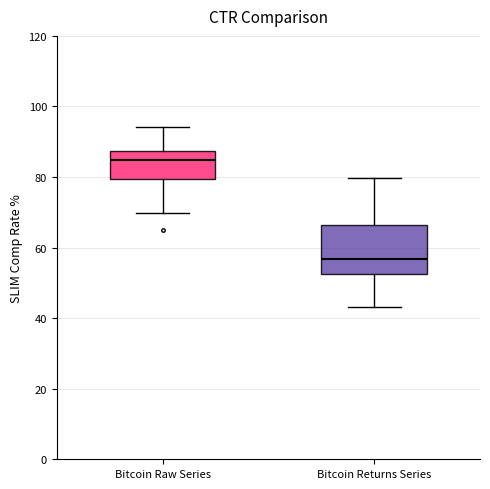

Where does the median line of the box for Bitcoin Returns Series sit on the y-axis? The values are not printed on the chart, so give them approximately, as read against the axis.

56